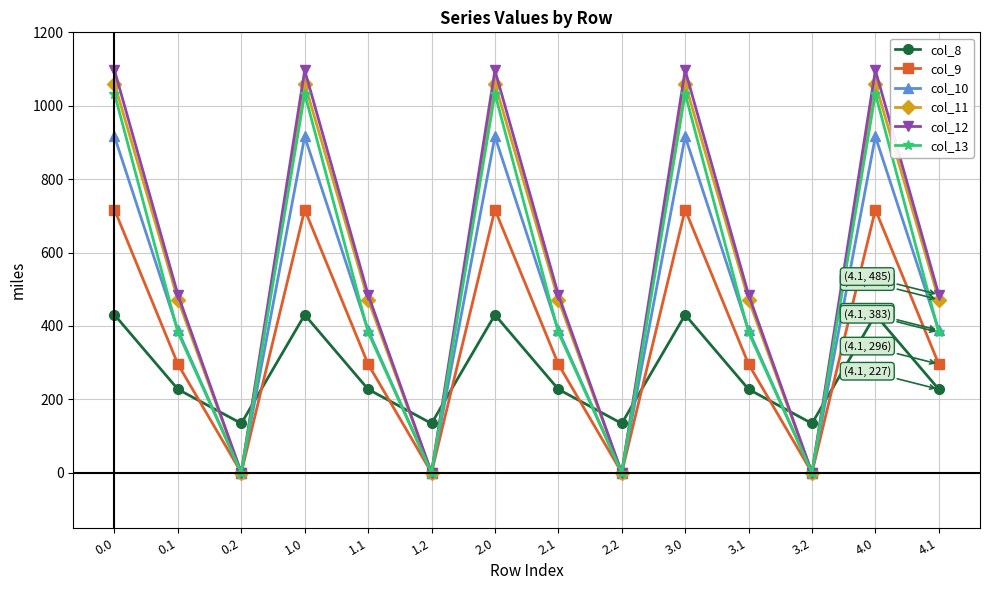

Which series has the widest spread of values?

col_12